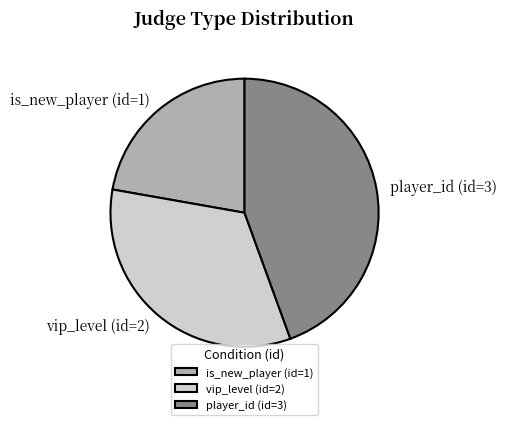

Rank the categories by value from lowest to highest.

is_new_player (id=1), vip_level (id=2), player_id (id=3)